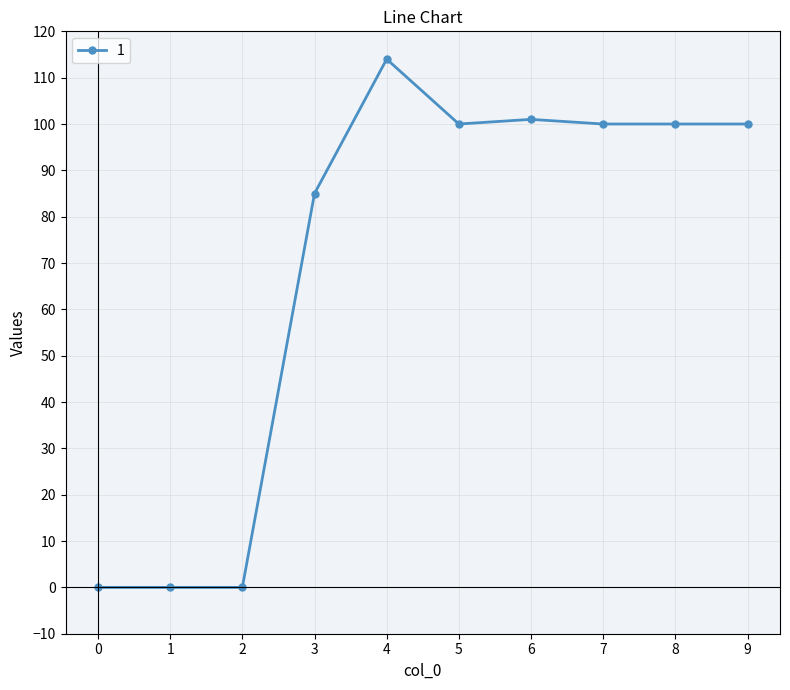

Reading right to left, what are all the values shown in this chart?

100	100	100	101	100	114	85	0	0	0